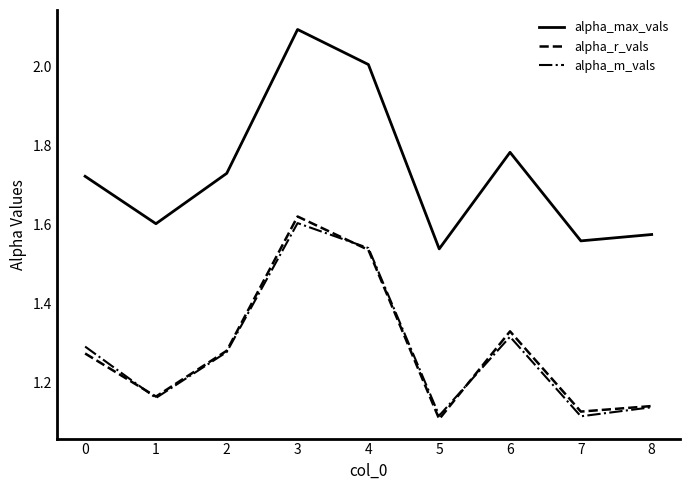

True or false: alpha_m_vals has a value of 1.8 at 5.

False